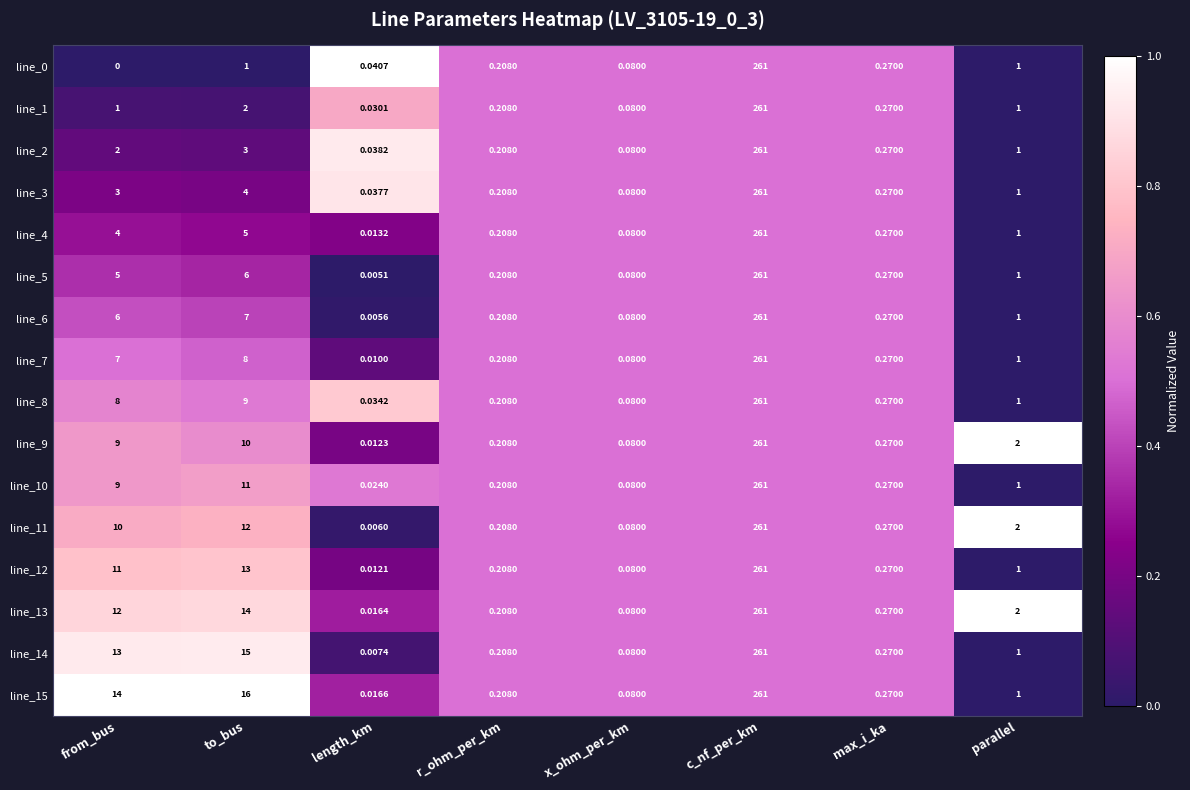

How many data points does each series have?

8